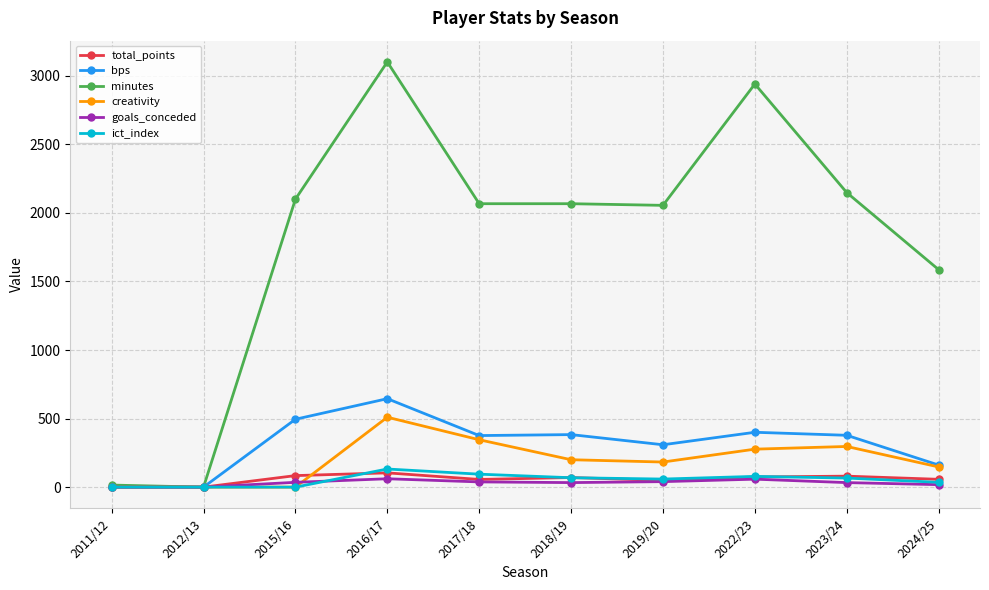

At which category is the sum across all series the highest?

2016/17